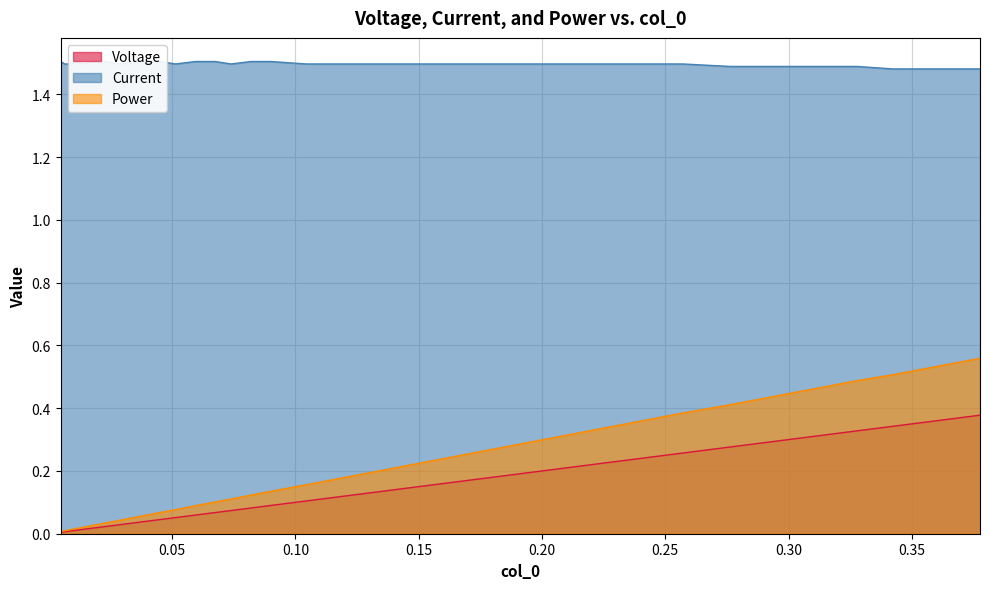

What is the greatest value displayed?

1.5